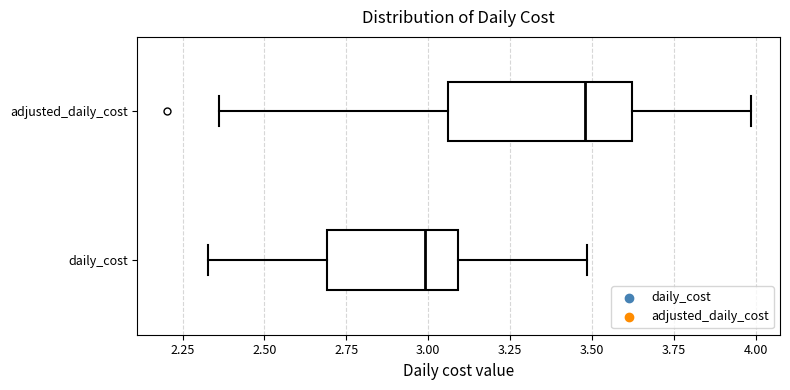

Which box's median line is the furthest to the left?

daily_cost